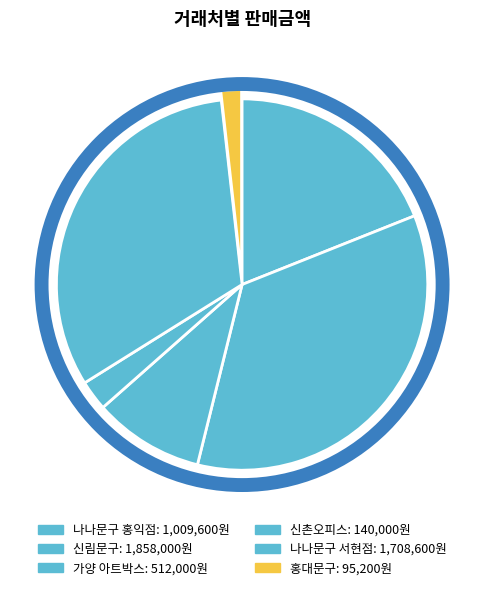

Is 가양 아트박스 the majority of the pie?

No